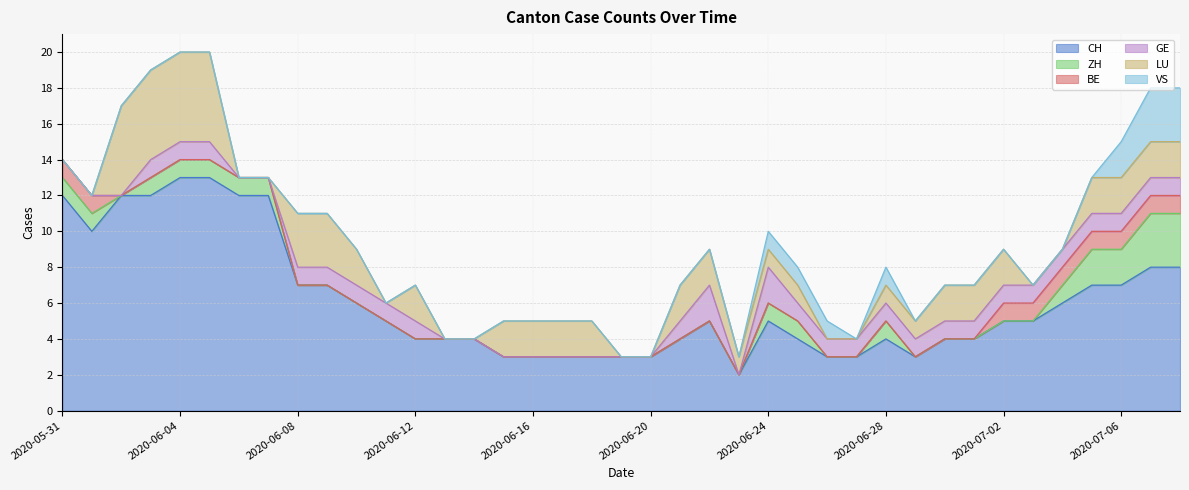

What is the difference between the second highest and second lowest values in the BE series?

1